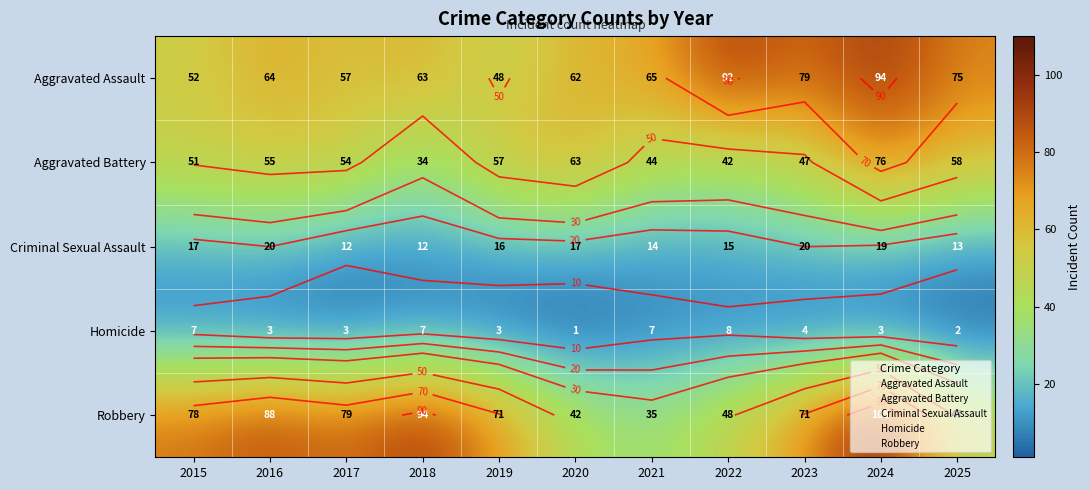

At which category is the sum across all series the highest?

2024